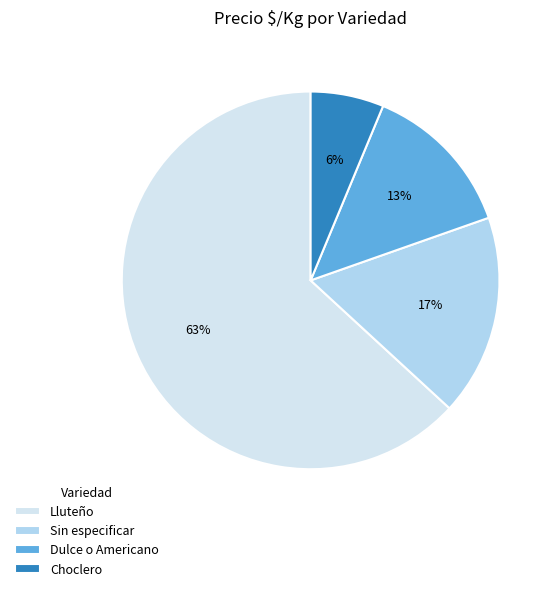

To the nearest percent, what portion does Dulce o Americano represent?

13%